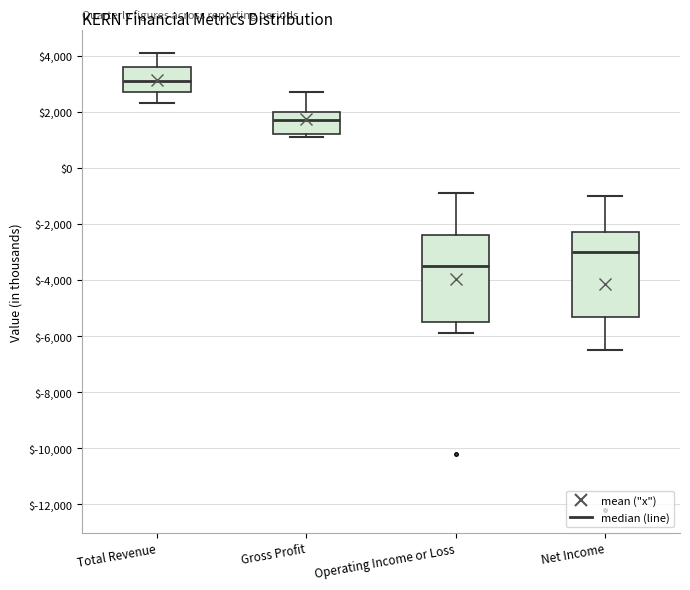

Which box has the lowest median line?

Operating Income or Loss